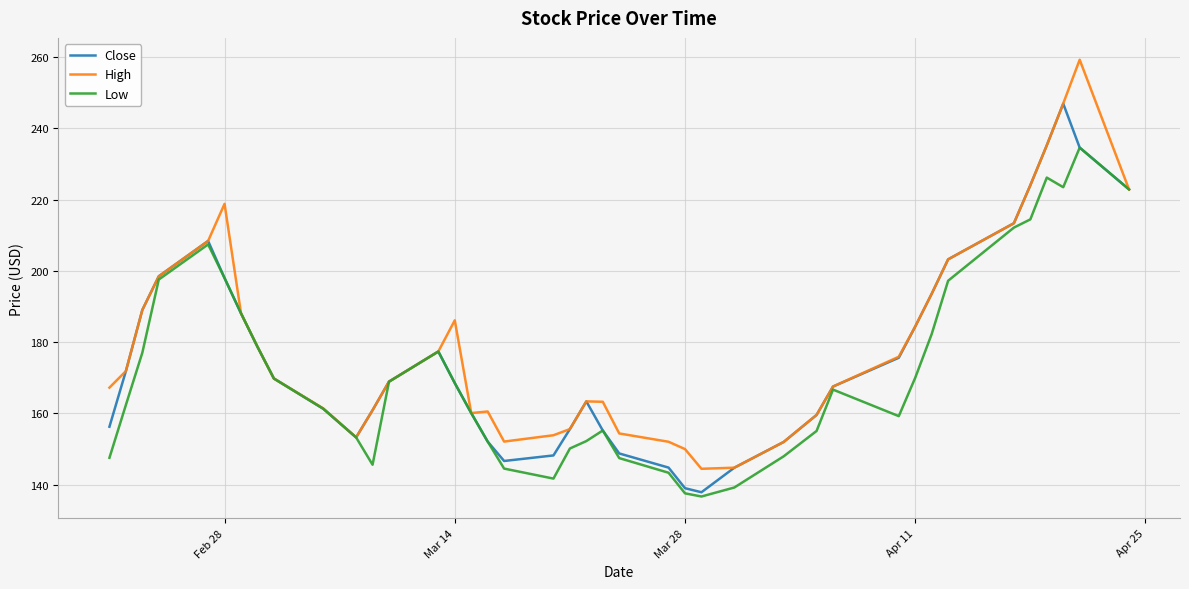

What is the smallest value displayed?

136.7